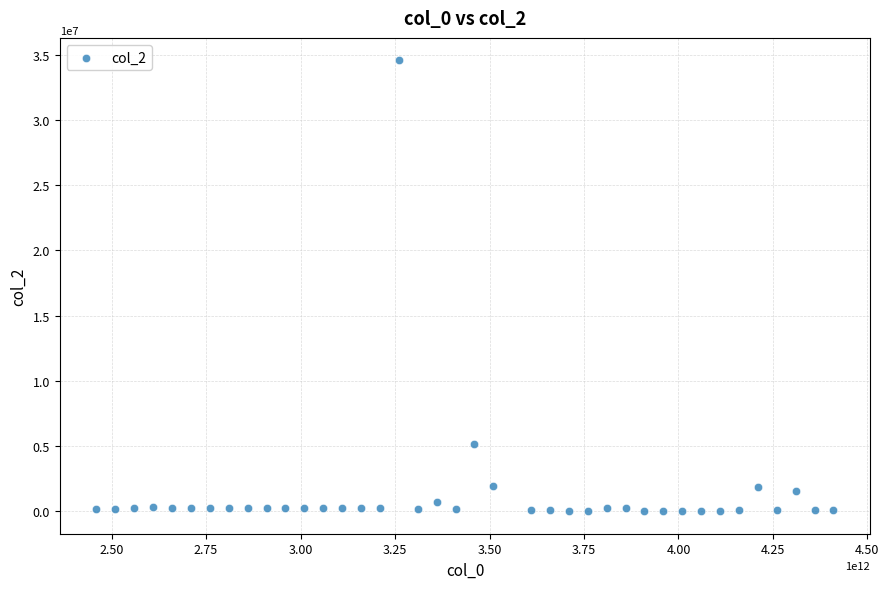

What is the range of X values (max minus min)?

1950000000000.0